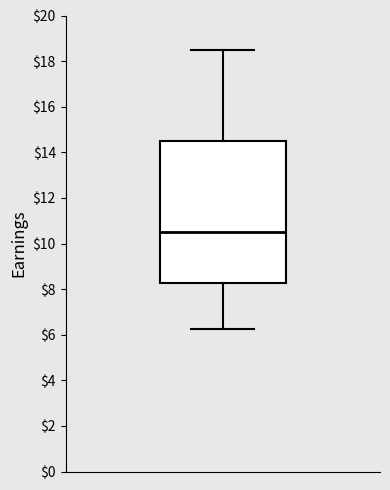

Where does the median line of the box sit on the y-axis? The values are not printed on the chart, so give them approximately, as read against the axis.

10.6